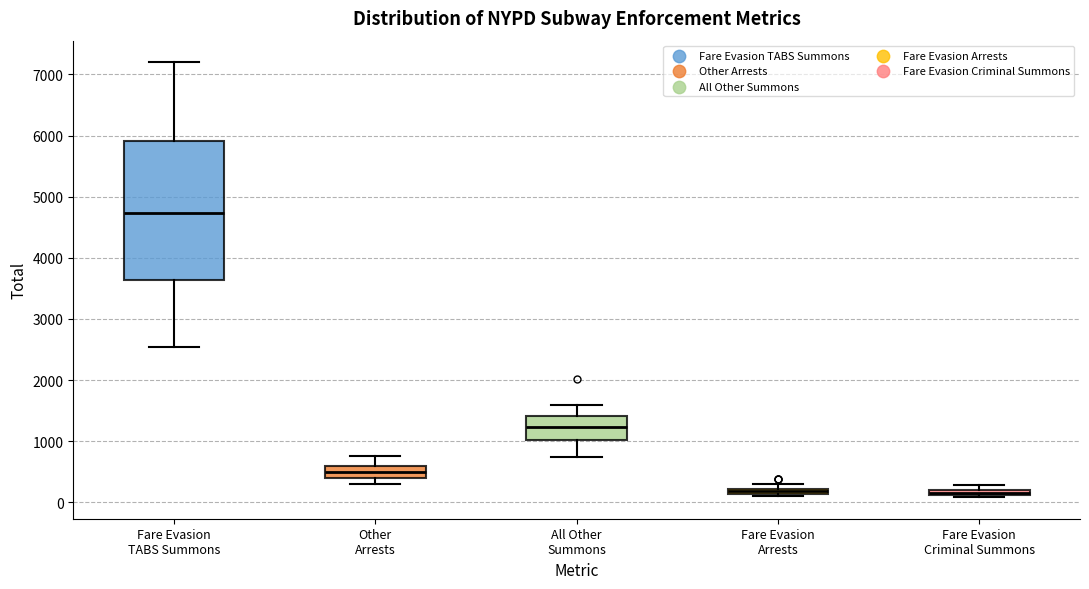

Where does the median line of the box for Other Arrests sit on the y-axis? The values are not printed on the chart, so give them approximately, as read against the axis.

500